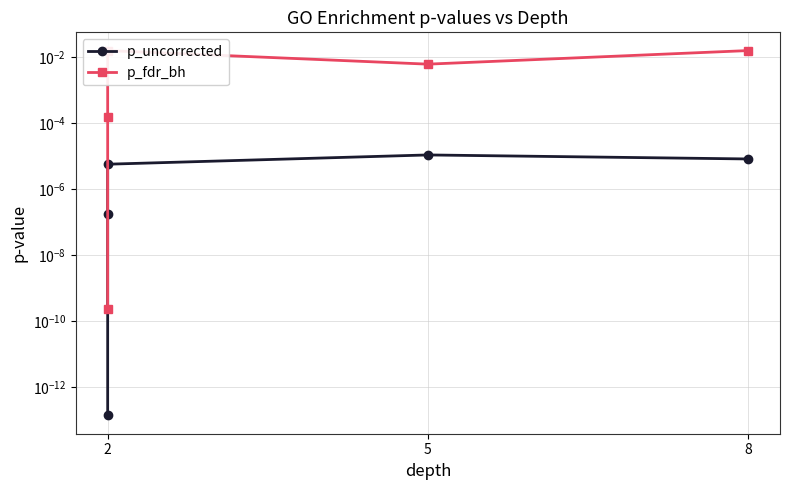

True or false: p_uncorrected and p_fdr_bh cross at least once.

False